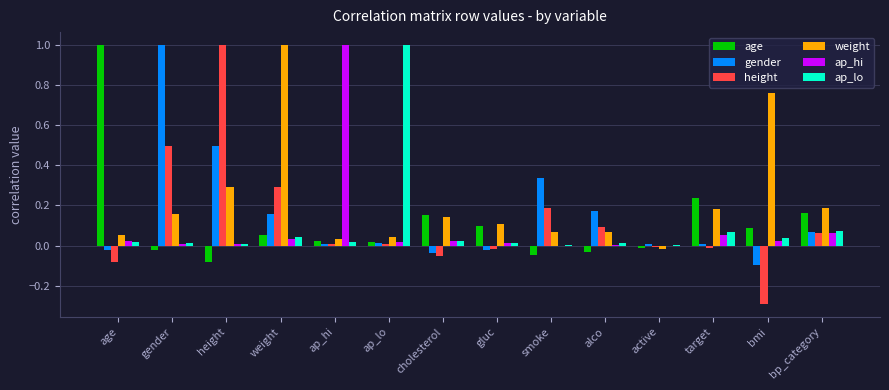

The ap_lo series shows 0.0 at smoke. True or false?

True